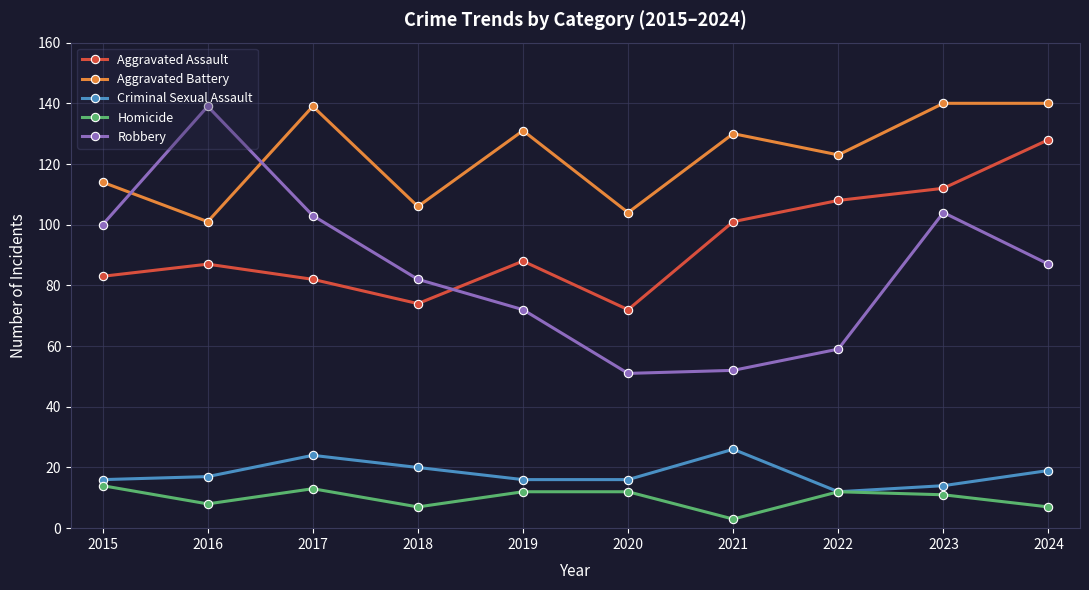

True or false: Robbery and Homicide intersect in this chart.

False